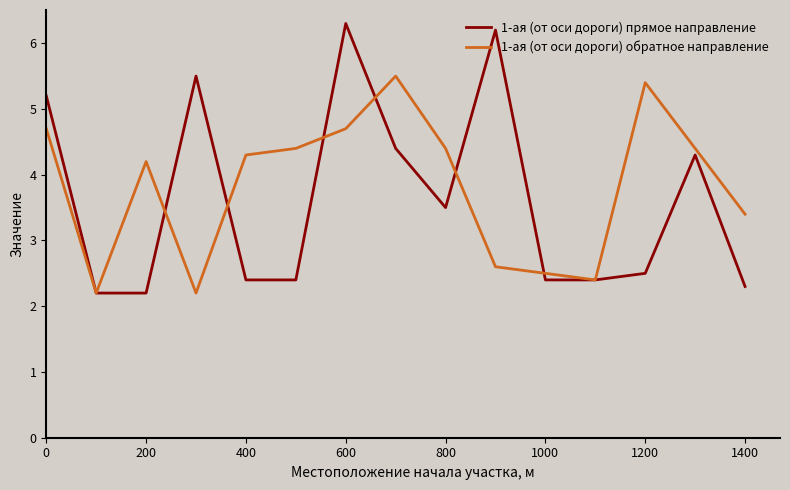

Reading left to right, extract all data points from this chart.

1-ая (от оси дороги) прямое направление: 5.2	2.2	2.2	5.5	2.4	2.4	6.3	4.4	3.5	6.2	2.4	2.4	2.5	4.3	2.3
1-ая (от оси дороги) обратное направление: 4.7	2.2	4.2	2.2	4.3	4.4	4.7	5.5	4.4	2.6	2.5	2.4	5.4	4.4	3.4